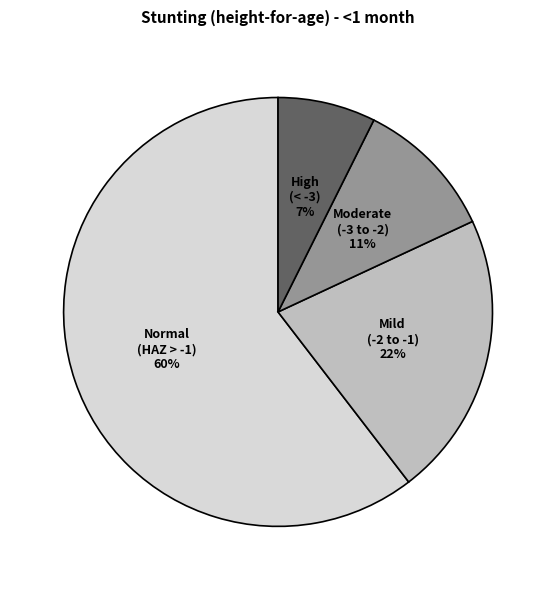

How many slices are in this pie chart?

4